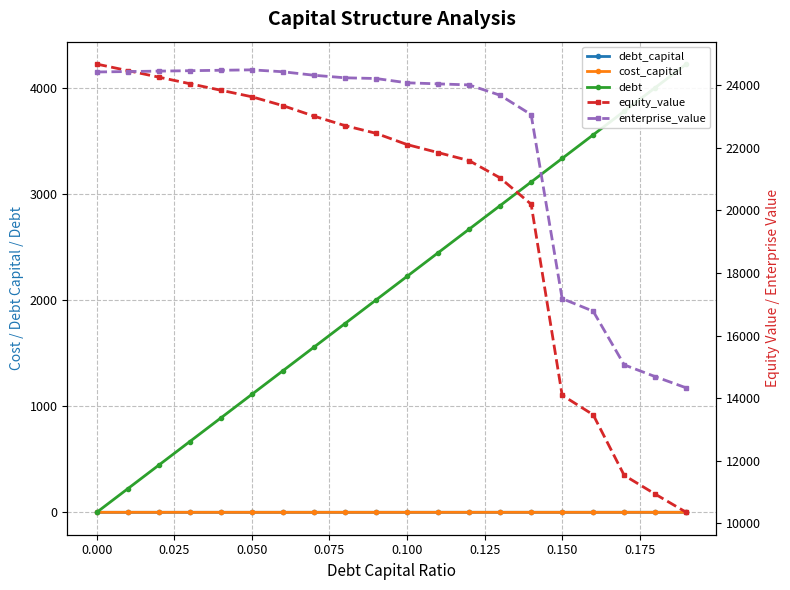

What are all the series names shown in the legend?

debt_capital, cost_capital, debt, equity_value, enterprise_value